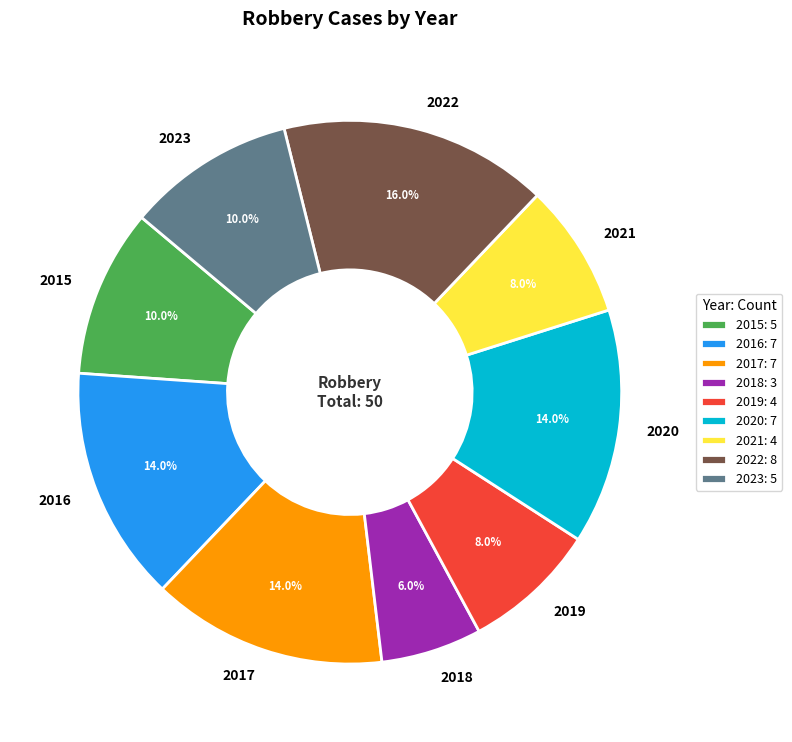

Does 2020 represent more than half of the total?

No